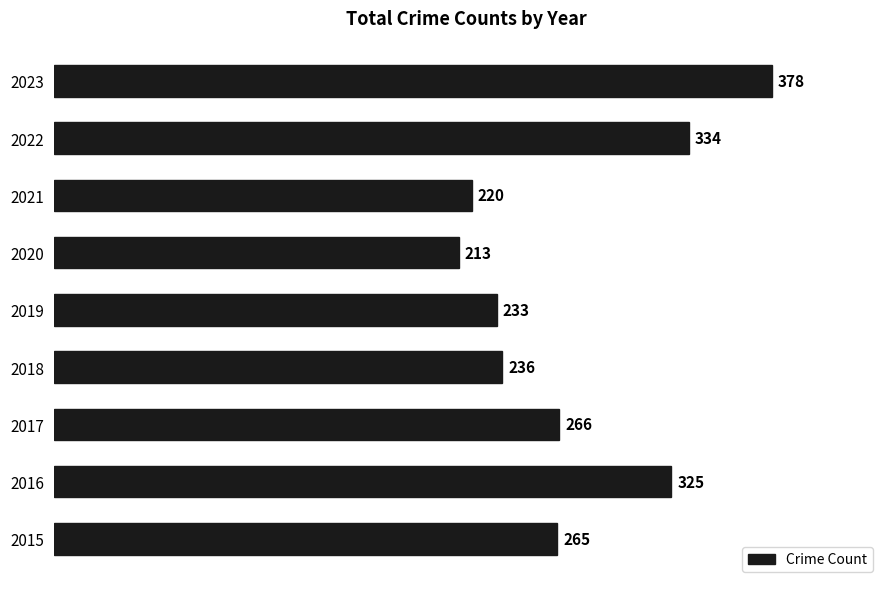

Where is the data nearest to the value 295?

2017